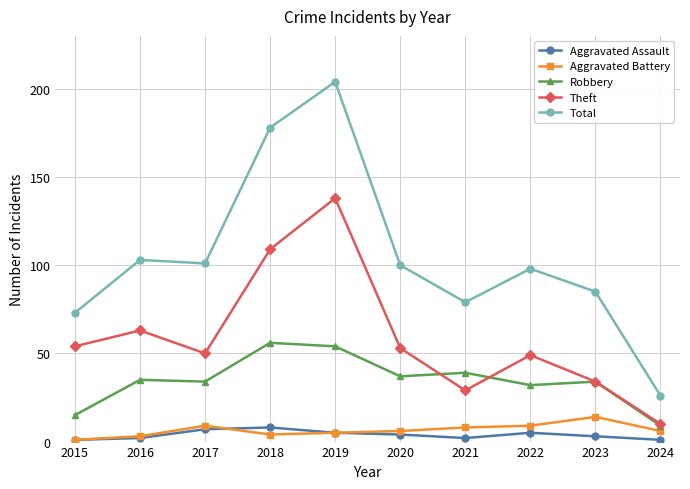

Is it true that Theft equals 100 at 2016?

False